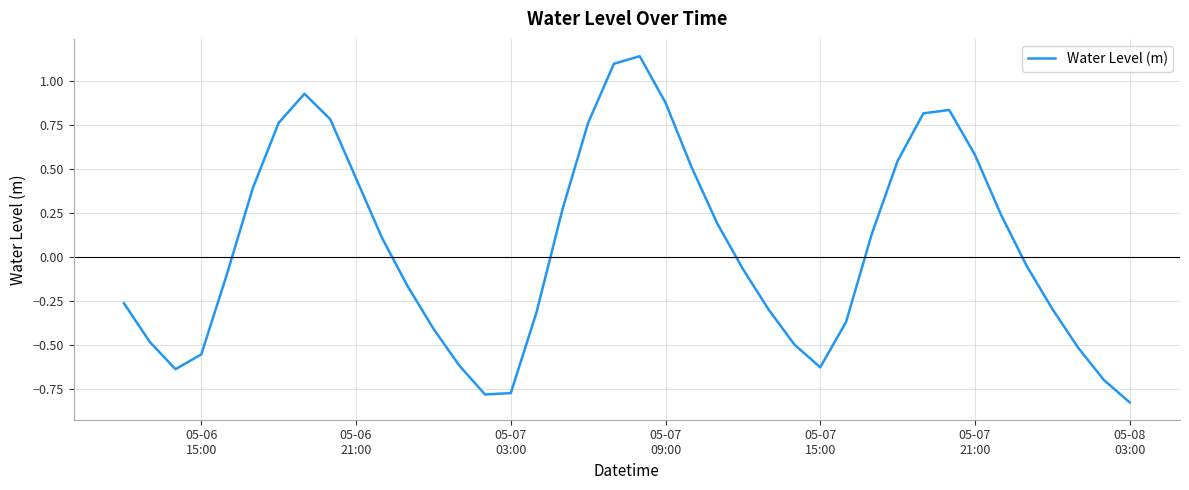

What is the difference between the maximum and minimum values?

2.0